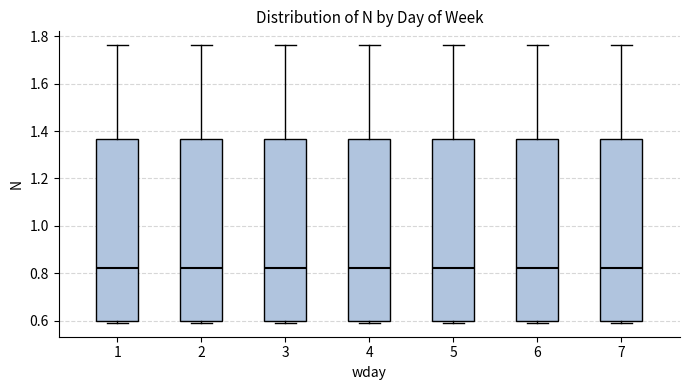

Reading left to right, transcribe this box plot: for each box, give where its median line is, the range the box spans, and where its two whiskers end, as read against the y-axis. The values are not printed on the chart, so give them approximately, as read against the axis.

1: median 0.82, box 0.60 to 1.36, whiskers 0.60 (just below the box's lower edge) to 1.76
2: median 0.82, box 0.60 to 1.36, whiskers 0.60 (just below the box's lower edge) to 1.76
3: median 0.82, box 0.60 to 1.36, whiskers 0.60 (just below the box's lower edge) to 1.76
4: median 0.82, box 0.60 to 1.36, whiskers 0.60 (just below the box's lower edge) to 1.76
5: median 0.82, box 0.60 to 1.36, whiskers 0.60 (just below the box's lower edge) to 1.76
6: median 0.82, box 0.60 to 1.36, whiskers 0.60 (just below the box's lower edge) to 1.76
7: median 0.82, box 0.60 to 1.36, whiskers 0.60 (just below the box's lower edge) to 1.76